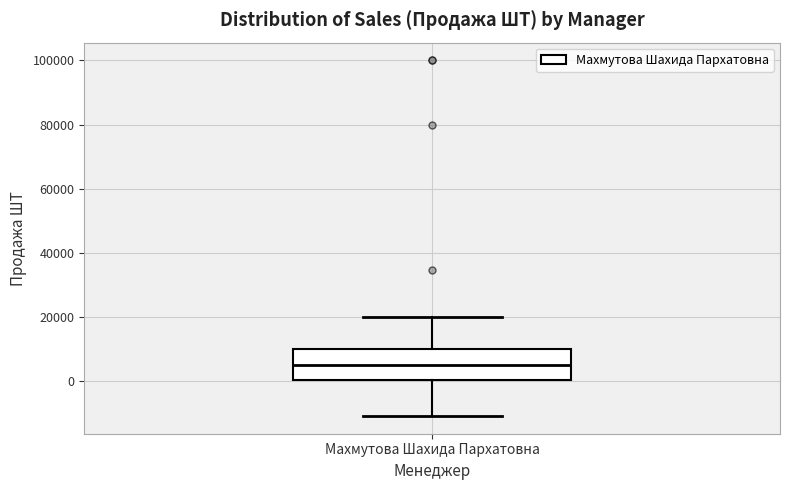

Transcribe this box plot: give where the median line is, the range the box spans, and where the two whiskers end, as read against the y-axis. The values are not printed on the chart, so give them approximately, as read against the axis.

median 6000, box 0 to 10000, whiskers -10000 to 20000